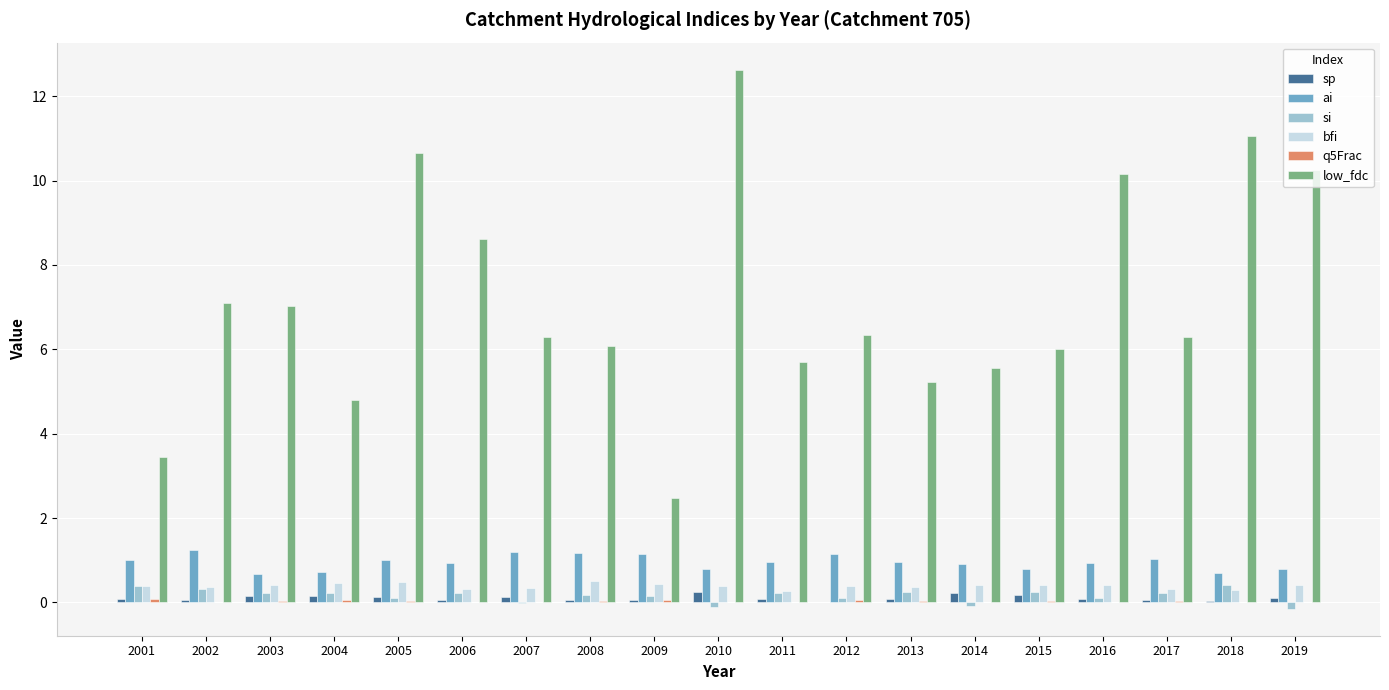

What is the maximum value for low_fdc?

12.6